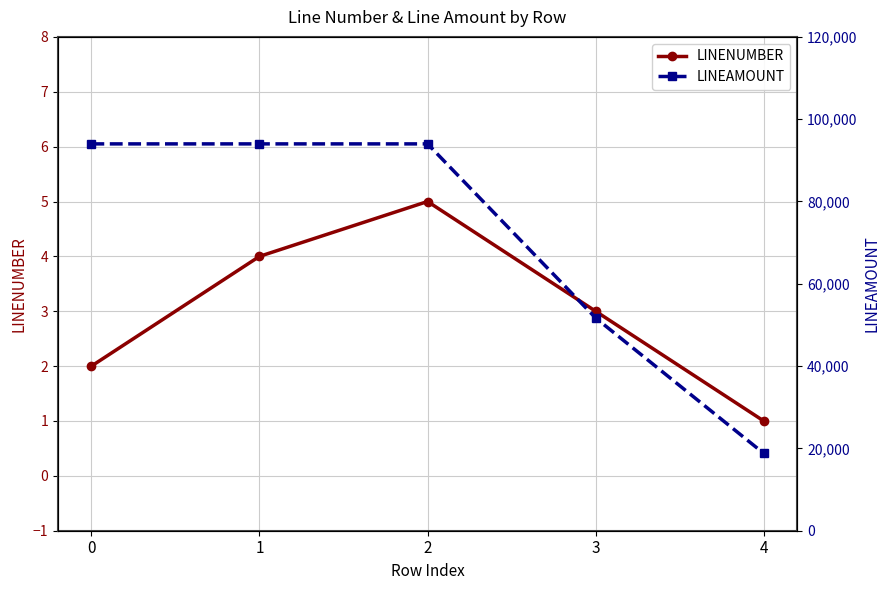

At which category does the chart reach its minimum across all series?

4